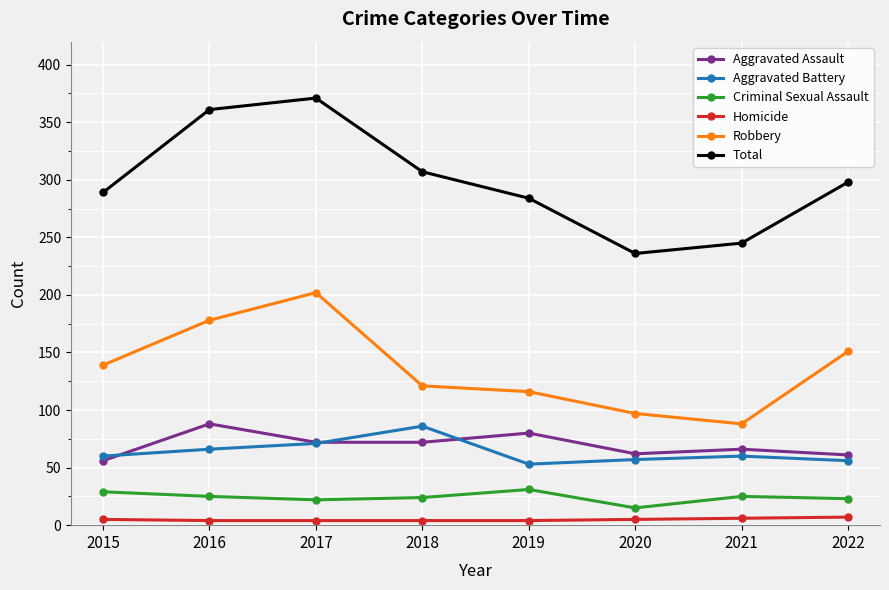

What are all the series names shown in the legend?

Aggravated Assault, Aggravated Battery, Criminal Sexual Assault, Homicide, Robbery, Total